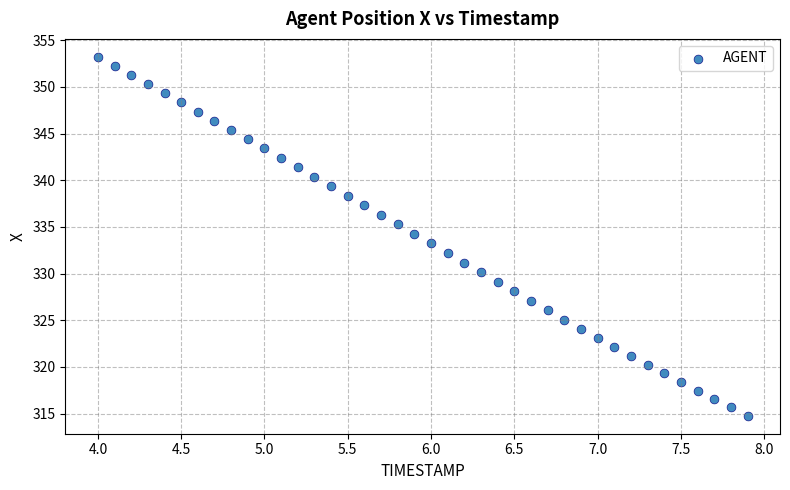

What is the range of Y values (max minus min)?

38.5